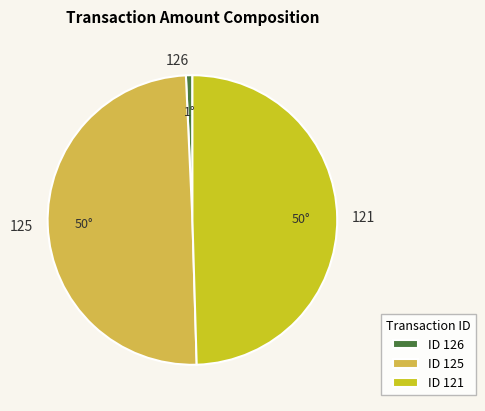

Approximately how many times larger is the value at 121 compared to 126?

68.9